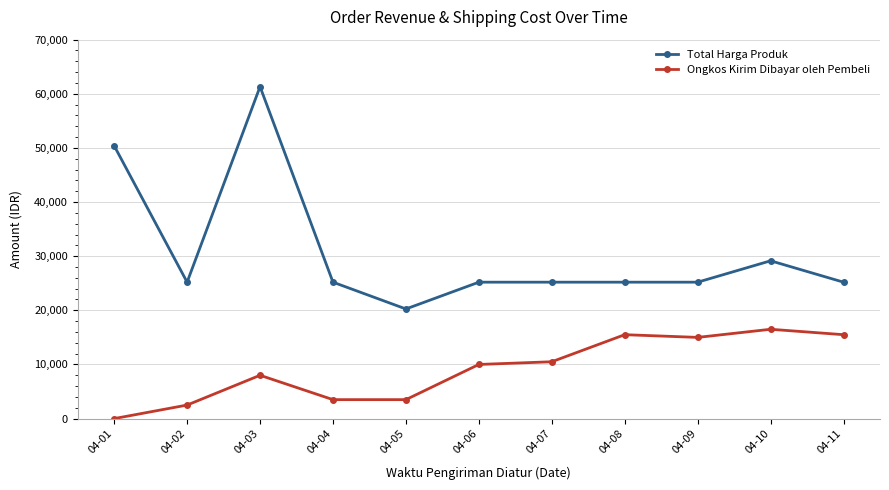

At which category does Total Harga Produk reach its first local valley?

04-02